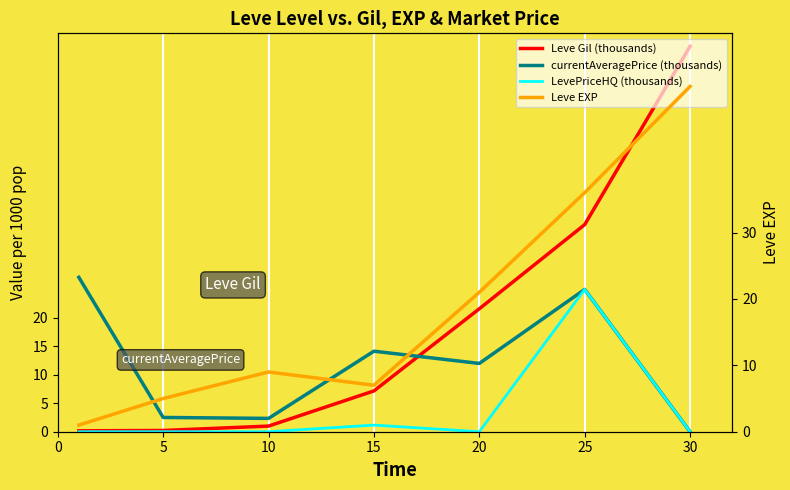

What is the total value across all series at 5?

7.7